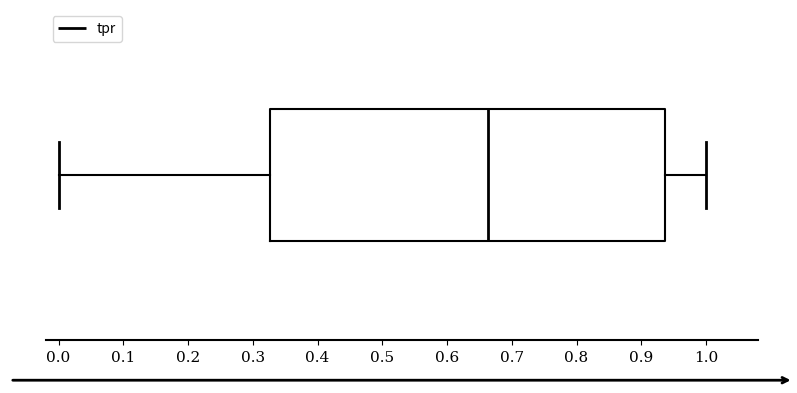

Read this box plot against the x-axis: the position of the median line, the range covered by the box, and the ends of both whiskers. The values are not printed on the chart, so give them approximately, as read against the axis.

median 0.66, box 0.33 to 0.94, whiskers 0.00 to 1.00